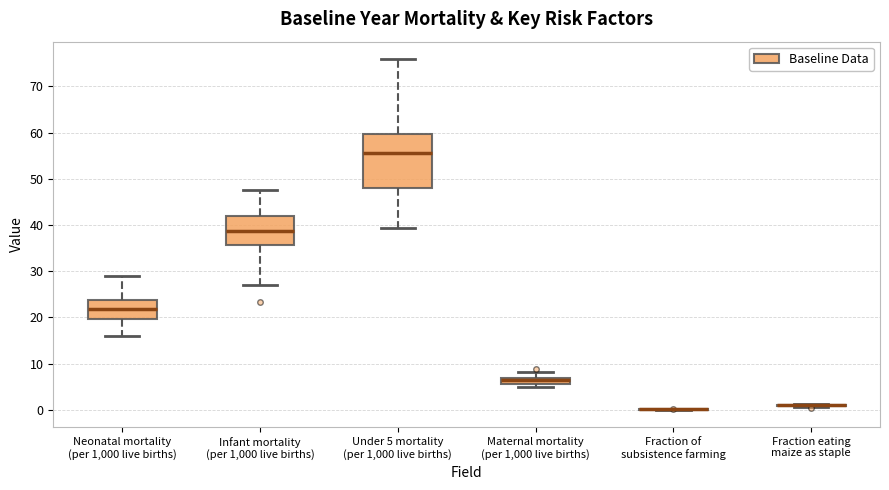

Where does the median line of the box for Infant mortality (per 1,000 live births) sit on the y-axis? The values are not printed on the chart, so give them approximately, as read against the axis.

39